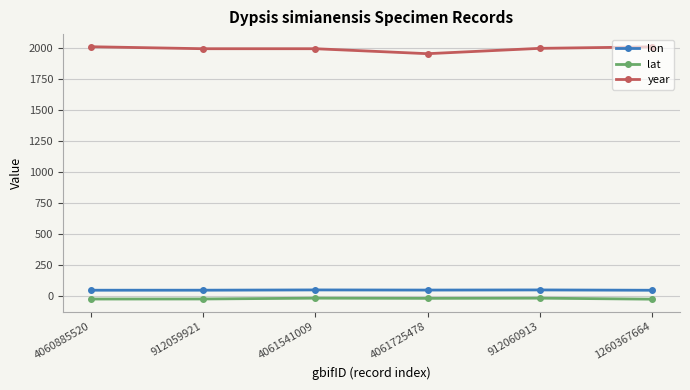

What are all the series names shown in the legend?

lon, lat, year